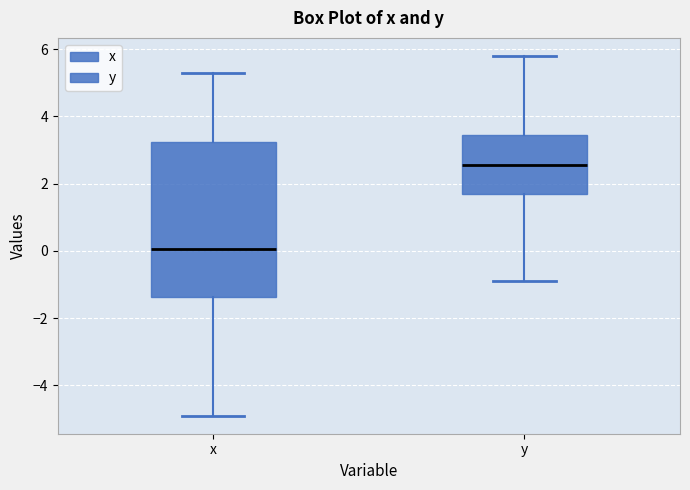

Comparing the boxes themselves (not the whiskers), which one is the tallest?

x